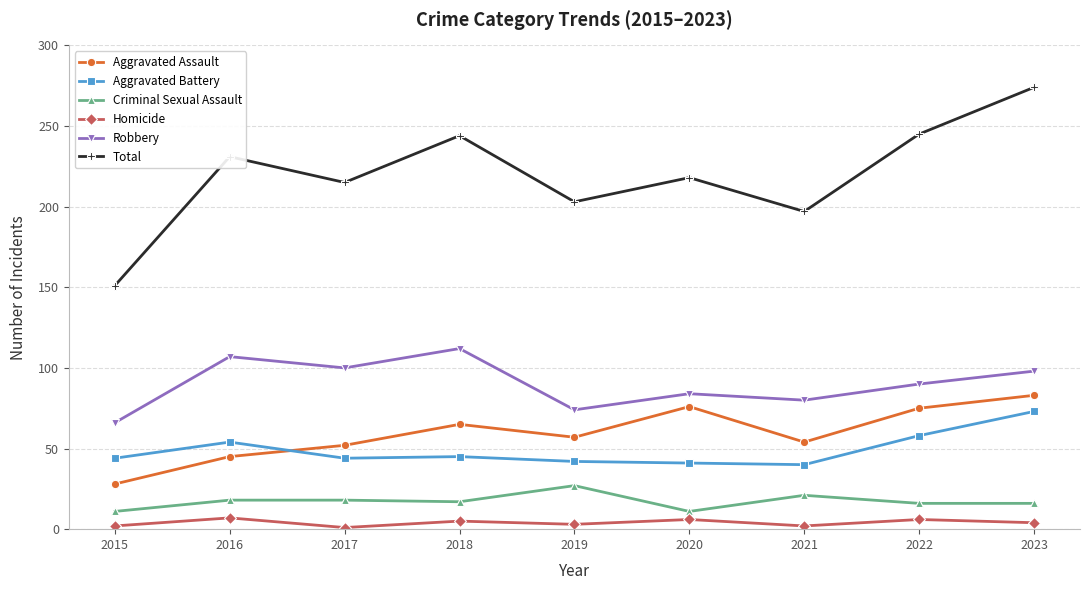

How many series are shown in this chart?

6